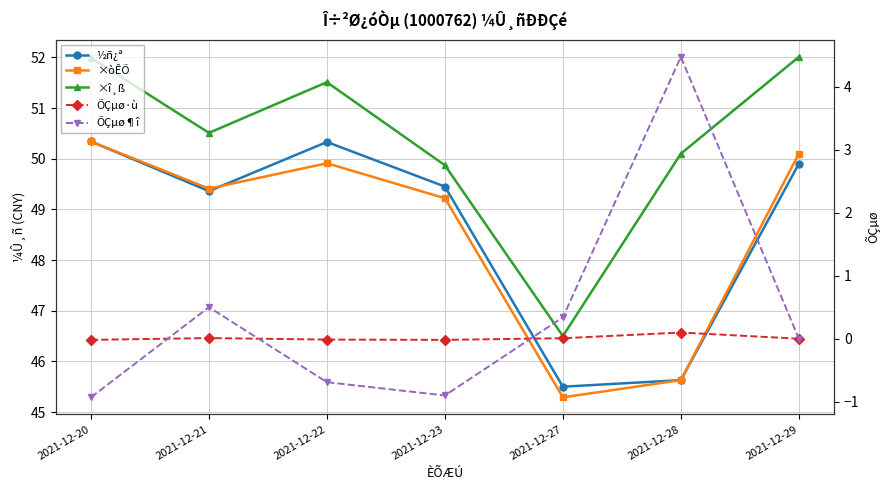

What is the minimum value for ×òÊÕ?

45.3